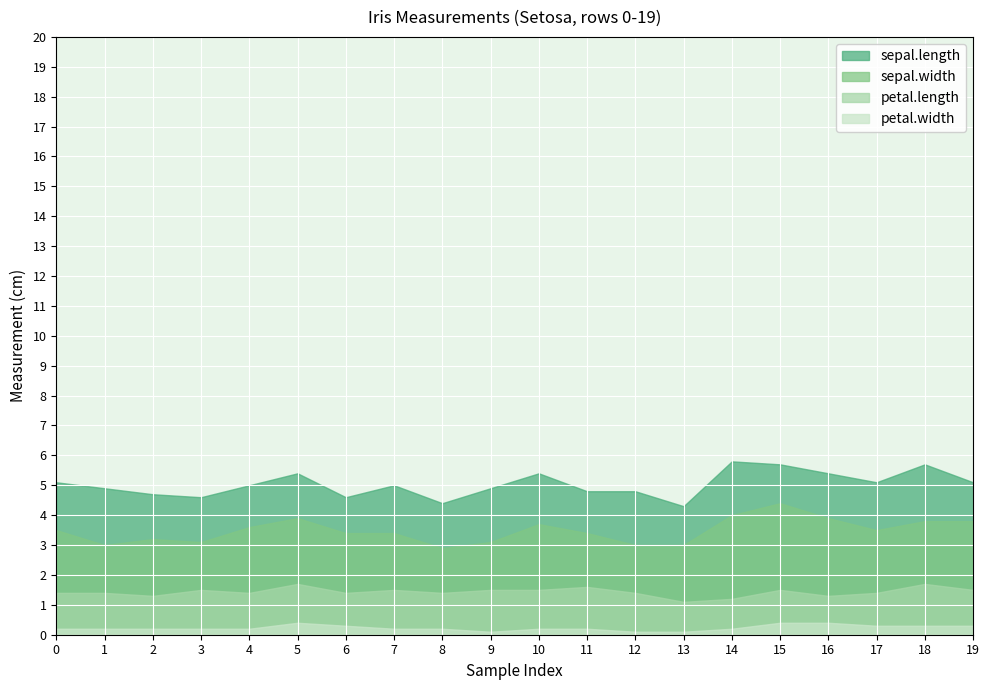

Reading right to left, list all the values displayed in this chart.

petal.length: 1.5	1.7	1.4	1.3	1.5	1.2	1.1	1.4	1.6	1.5	1.5	1.4	1.5	1.4	1.7	1.4	1.5	1.3	1.4	1.4
sepal.length: 5.1	5.7	5.1	5.4	5.7	5.8	4.3	4.8	4.8	5.4	4.9	4.4	5.0	4.6	5.4	5.0	4.6	4.7	4.9	5.1
sepal.width: 3.8	3.8	3.5	3.9	4.4	4.0	3.0	3.0	3.4	3.7	3.1	2.9	3.4	3.4	3.9	3.6	3.1	3.2	3.0	3.5
petal.width: 0.3	0.3	0.3	0.4	0.4	0.2	0.1	0.1	0.2	0.2	0.1	0.2	0.2	0.3	0.4	0.2	0.2	0.2	0.2	0.2